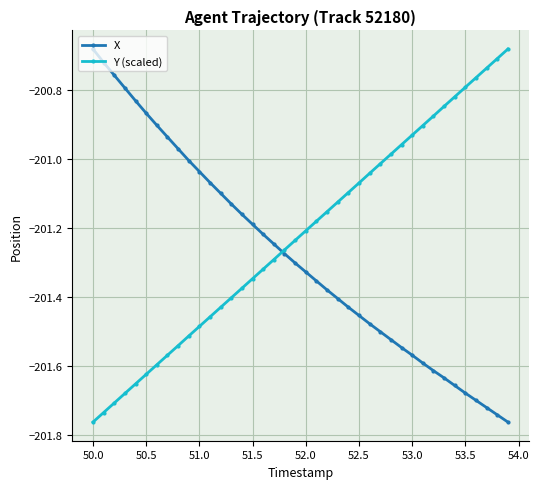

Which series has the largest total across all categories?

Y (scaled)